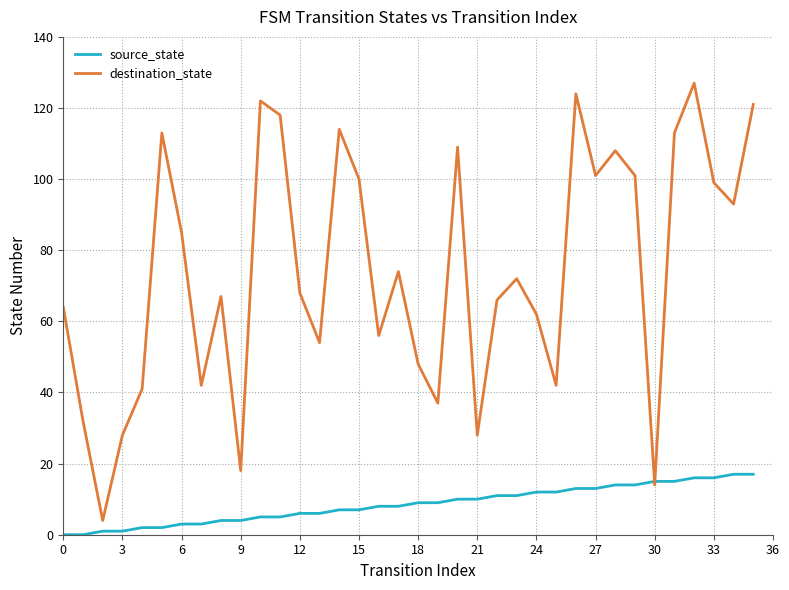

Which series has the largest range (max minus min)?

destination_state